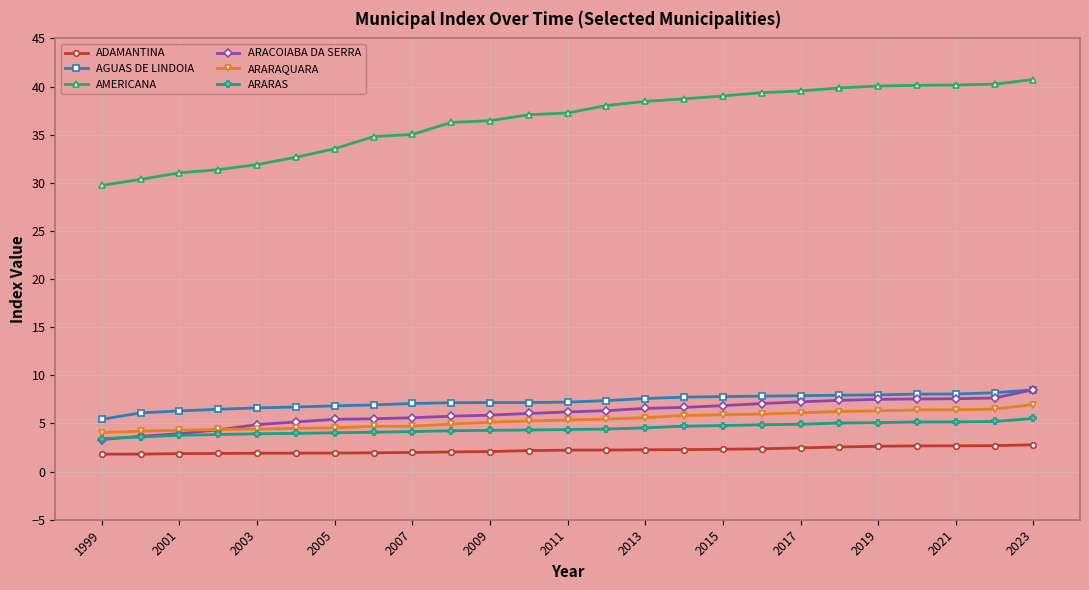

At how many categories does at least one series exceed 23?

25